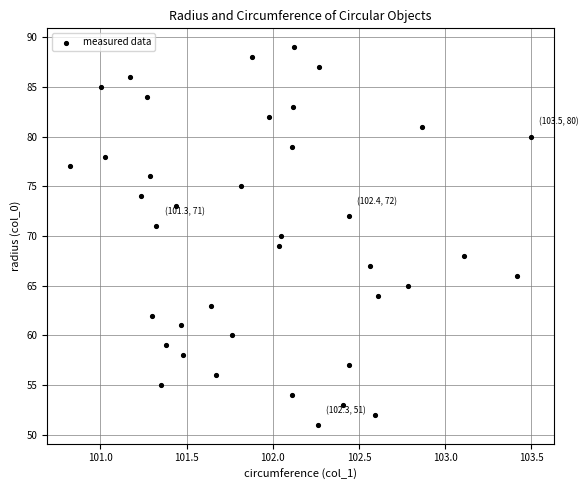

What is the range of Y values (max minus min)?

38